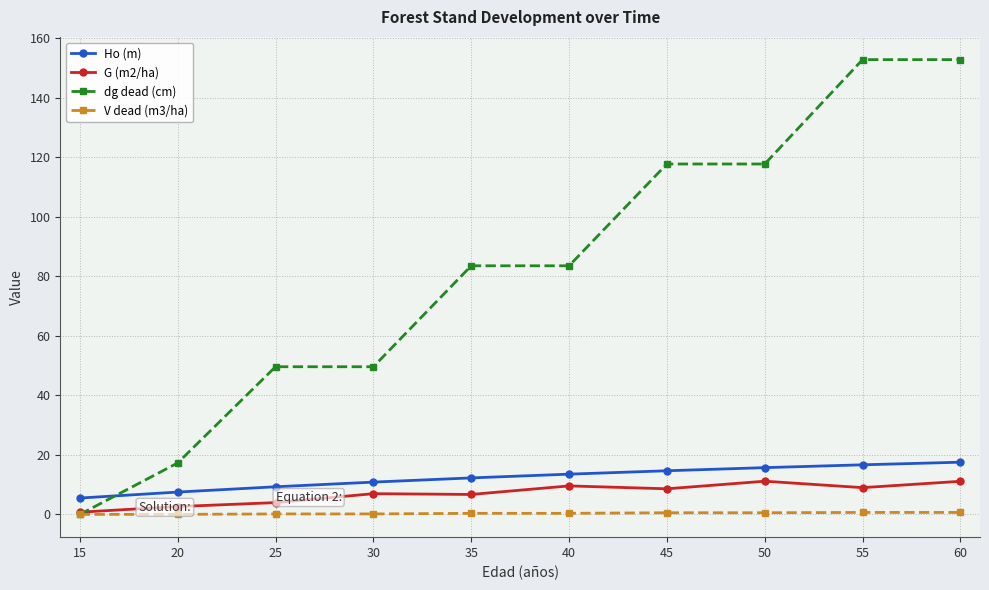

What is the value of the dg dead (cm) point at the 3rd from the left?

49.6